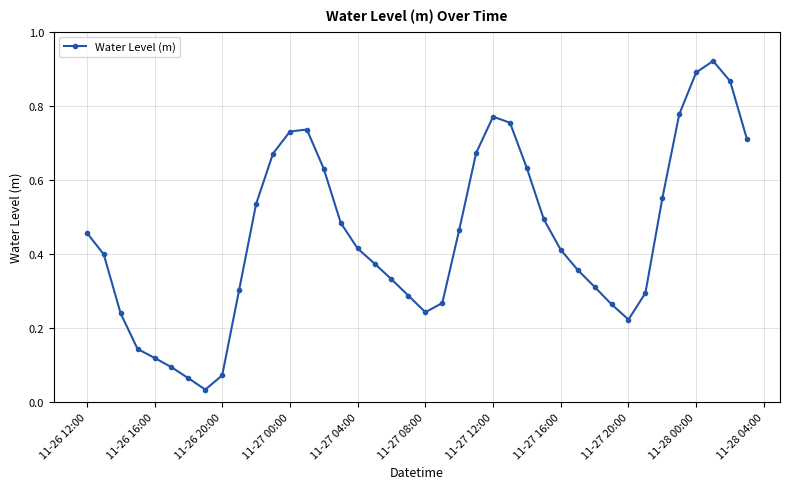

How many interior local peaks (higher than both neighbors) does the data have?

3